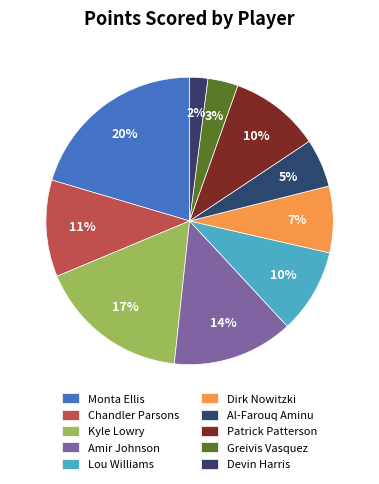

Combined, what portion of the pie is Patrick Patterson and Amir Johnson?

23.8%